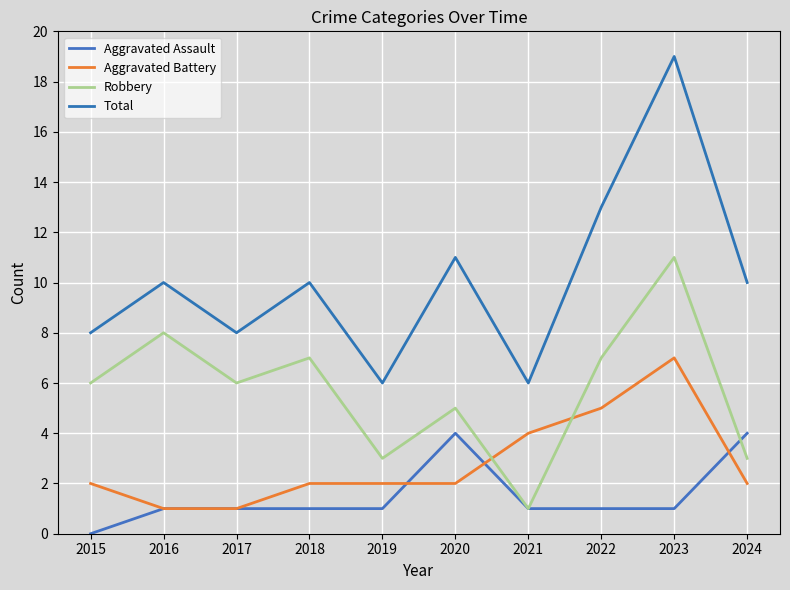

Reading right to left, transcribe all the data shown in this chart.

Aggravated Assault: 2024=4	2023=1	2022=1	2021=1	2020=4	2019=1	2018=1	2017=1	2016=1	2015=0
Aggravated Battery: 2024=2	2023=7	2022=5	2021=4	2020=2	2019=2	2018=2	2017=1	2016=1	2015=2
Robbery: 2024=3	2023=11	2022=7	2021=1	2020=5	2019=3	2018=7	2017=6	2016=8	2015=6
Total: 2024=10	2023=19	2022=13	2021=6	2020=11	2019=6	2018=10	2017=8	2016=10	2015=8